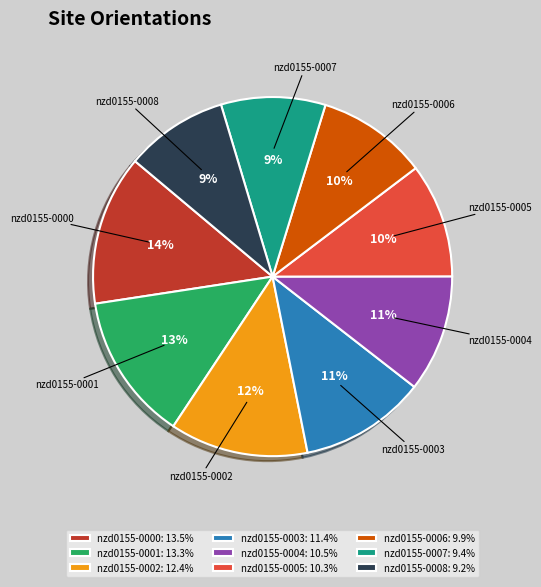

Approximately how many times larger is the value at nzd0155-0005 compared to nzd0155-0007?

1.1